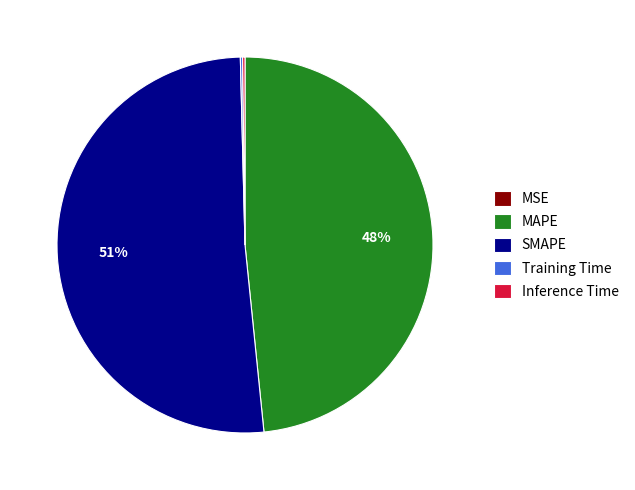

Which slice is the largest?

SMAPE